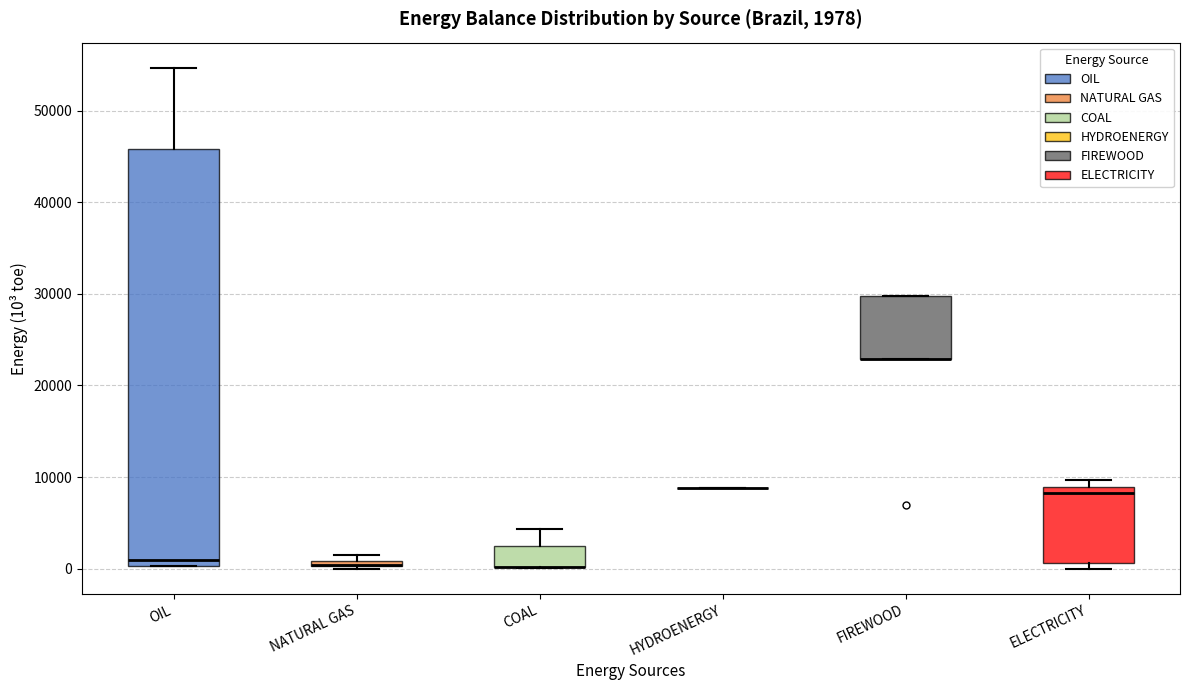

Which box is the tallest, from its lower edge to its upper edge?

OIL